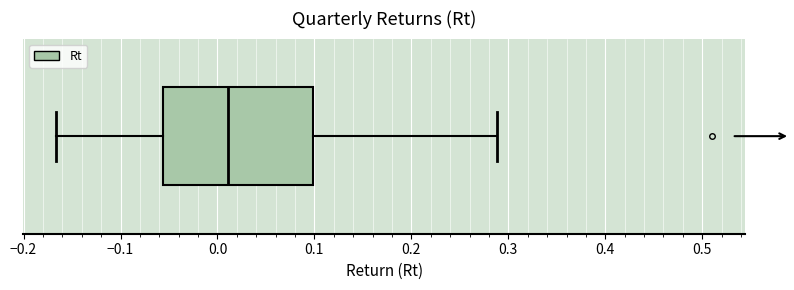

Read this box plot against the x-axis: the position of the median line, the range covered by the box, and the ends of both whiskers. The values are not printed on the chart, so give them approximately, as read against the axis.

median 0.01, box -0.06 to 0.10, whiskers -0.17 to 0.29